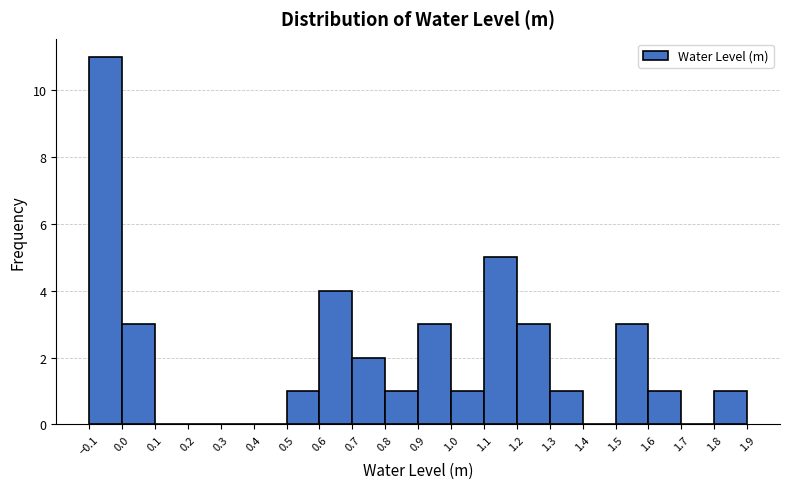

Reading left to right, transcribe this chart: for each bar, give the range it covers on the x-axis and its height. The values are not printed on the chart, so give them approximately, as read against the axis.

-0.1 to 0.0: 11
0.0 to 0.1: 3
0.1 to 0.2: 0
0.2 to 0.3: 0
0.3 to 0.4: 0
0.4 to 0.5: 0
0.5 to 0.6: 1
0.6 to 0.7: 4
0.7 to 0.8: 2
0.8 to 0.9: 1
0.9 to 1.0: 3
1.0 to 1.1: 1
1.1 to 1.2: 5
1.2 to 1.3: 3
1.3 to 1.4: 1
1.4 to 1.5: 0
1.5 to 1.6: 3
1.6 to 1.7: 1
1.7 to 1.8: 0
1.8 to 1.9: 1